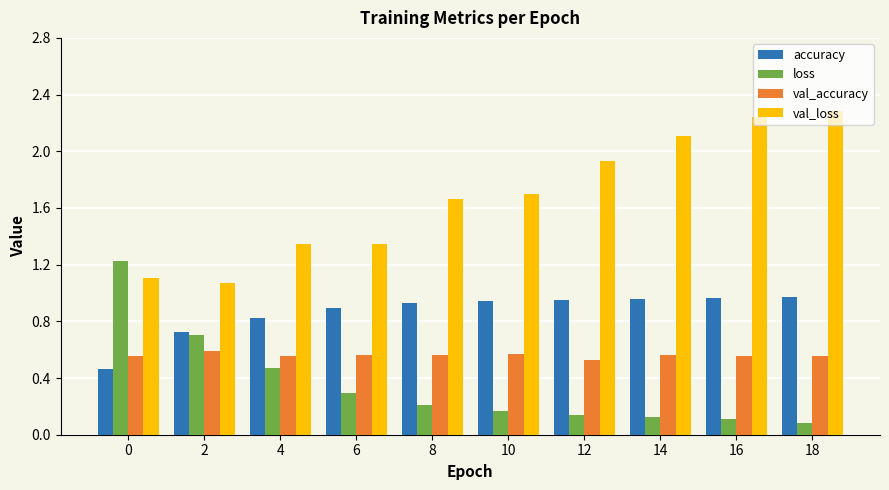

What is the difference between the highest and lowest values at 10?

1.5